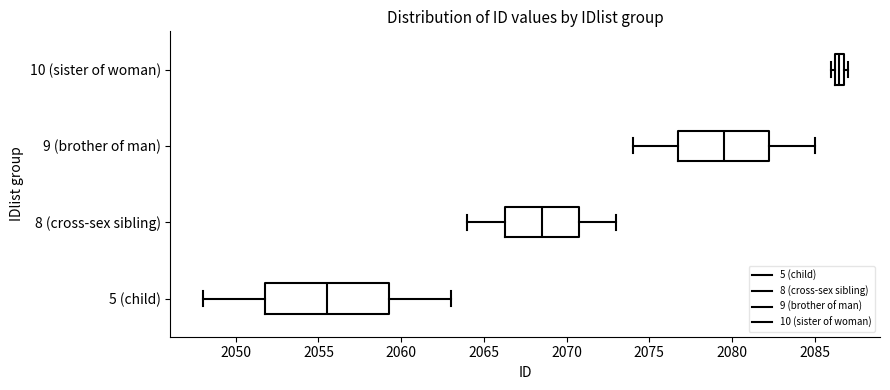

Which box is the widest, from its left edge to its right edge?

5 (child)